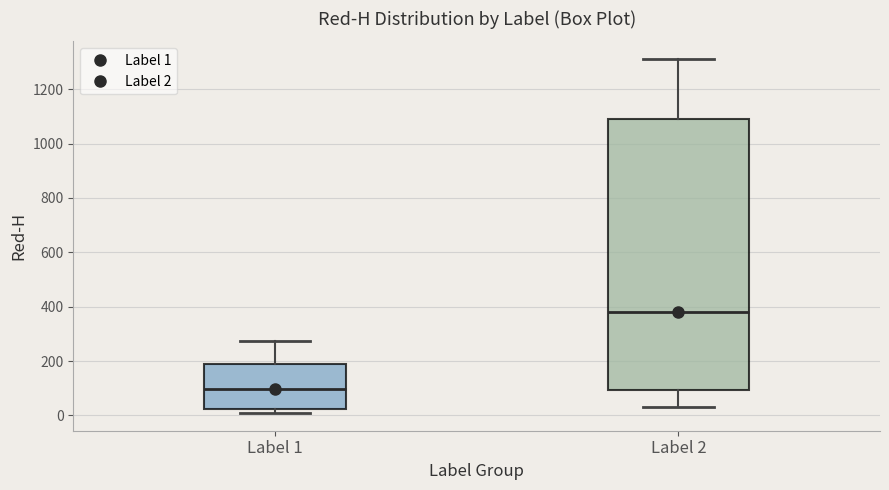

Reading left to right, transcribe this box plot: for each box, give where its median line is, the range the box spans, and where its two whiskers end, as read against the y-axis. The values are not printed on the chart, so give them approximately, as read against the axis.

Label 1: median 100, box 20 to 200, whiskers 0 to 280
Label 2: median 380, box 100 to 1080, whiskers 40 to 1320